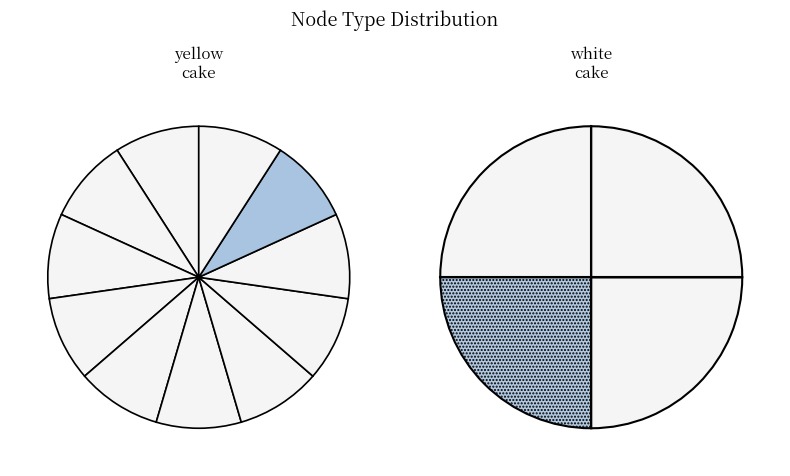

Does any single category account for the majority?

No